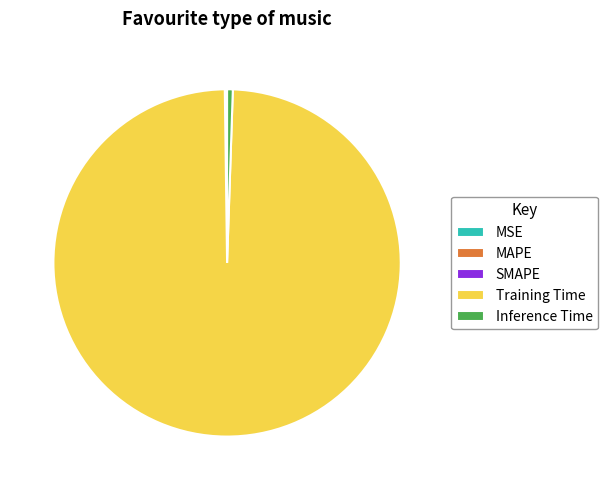

Which category has the biggest portion of the pie?

Training Time